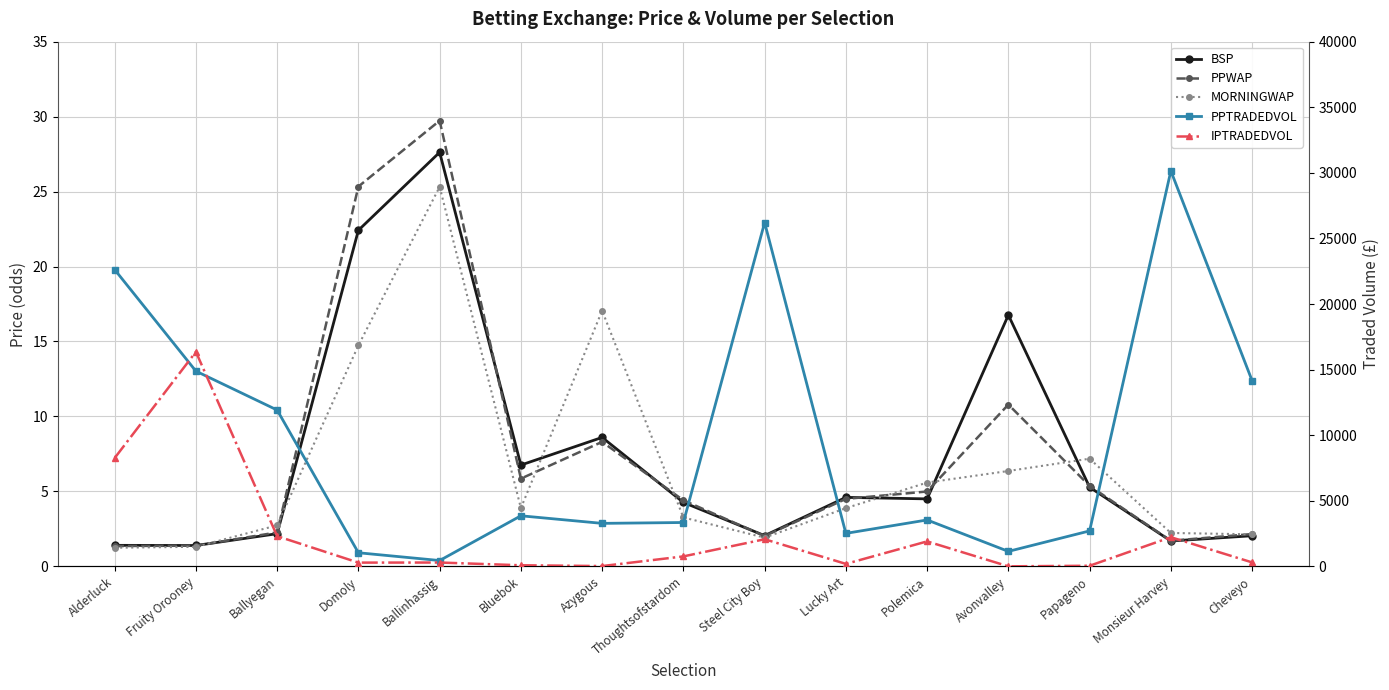

Is it true that PPWAP equals 2.9 at Avonvalley?

False